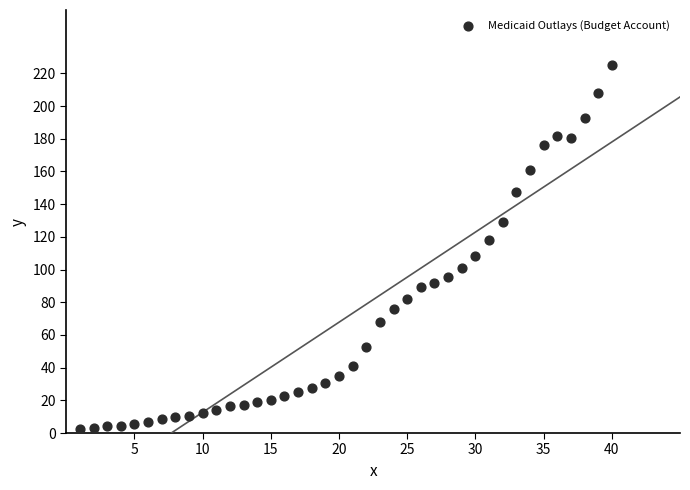

What is the range of X values (max minus min)?

39.0